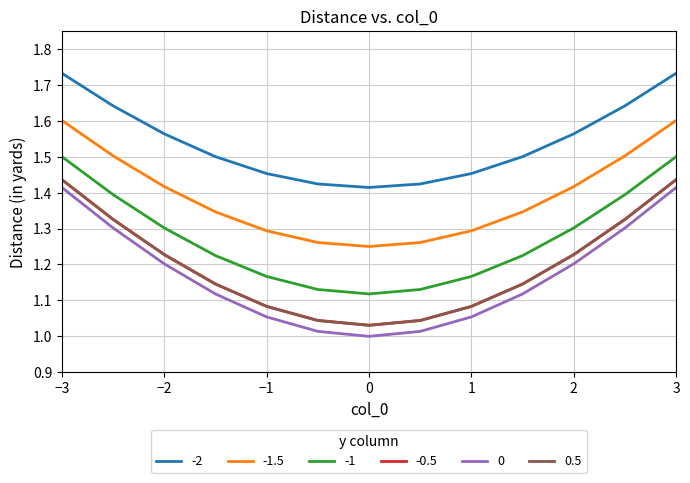

True or false: -2 and 0 intersect in this chart.

False